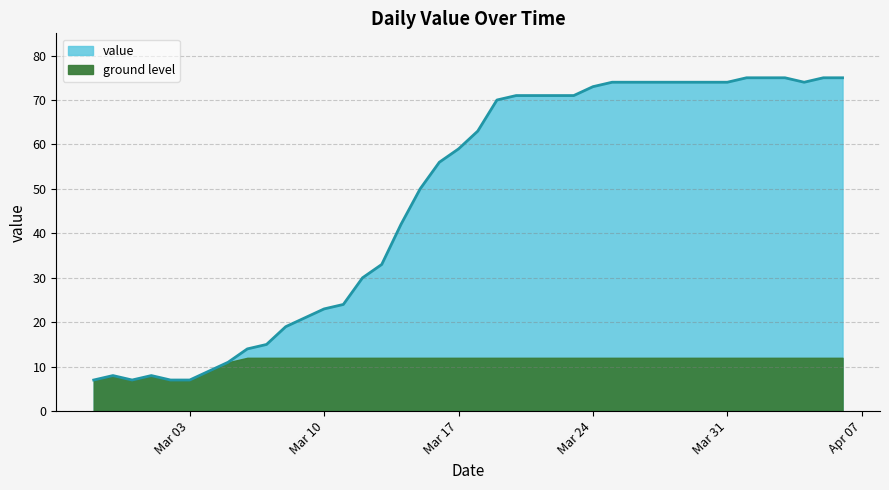

The chart shows a value of 15 at 2020-03-05. True or false?

False